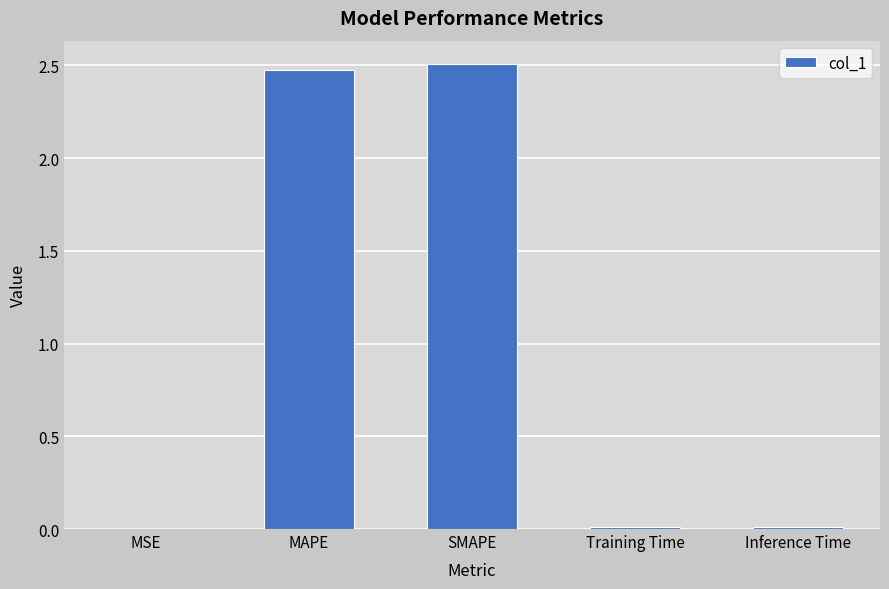

Between SMAPE and Training Time, which is larger?

SMAPE